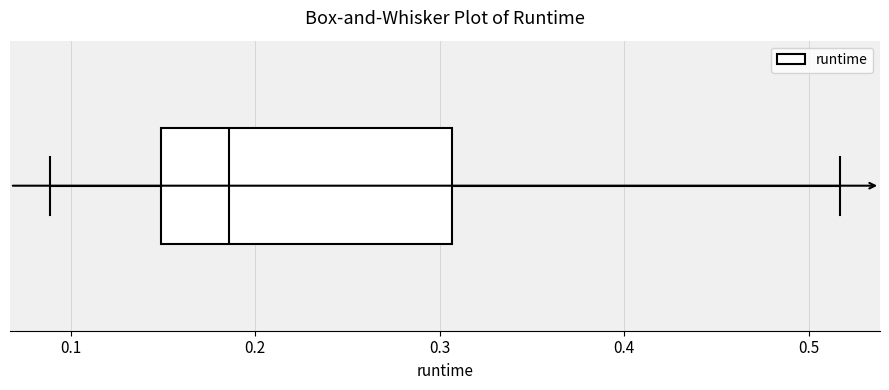

Read this box plot against the x-axis: the position of the median line, the range covered by the box, and the ends of both whiskers. The values are not printed on the chart, so give them approximately, as read against the axis.

median 0.19, box 0.15 to 0.31, whiskers 0.09 to 0.52